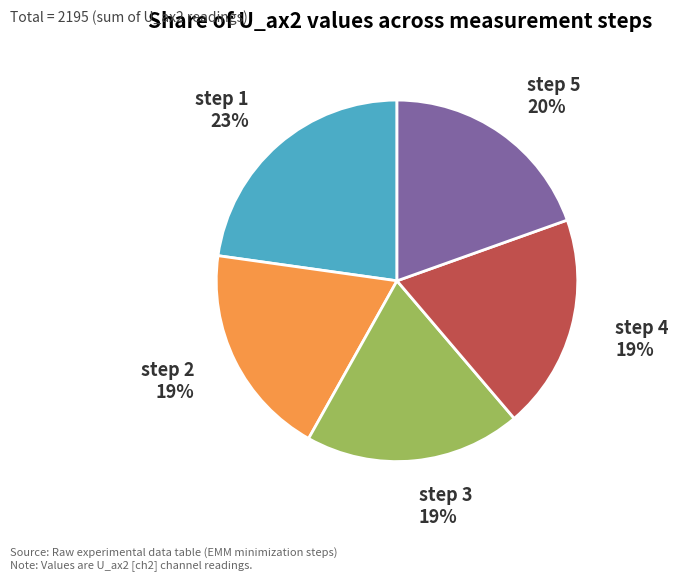

To the nearest percent, what is the difference between the largest and smallest slice percentages?

4%